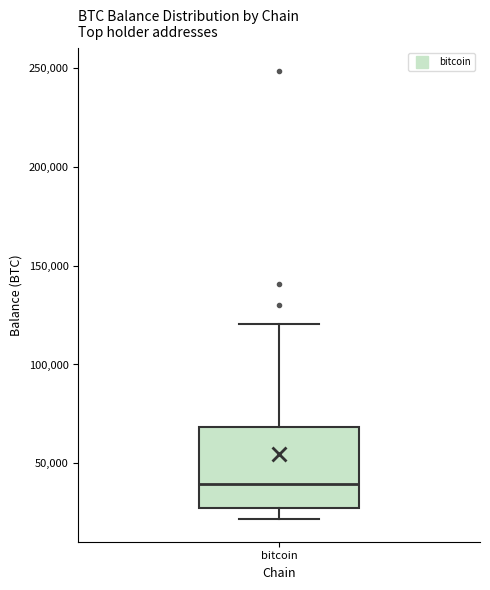

Read this box plot against the y-axis: the position of the median line, the range covered by the box, and the ends of both whiskers. The values are not printed on the chart, so give them approximately, as read against the axis.

median 40000, box 25000 to 70000, whiskers 20000 to 120000